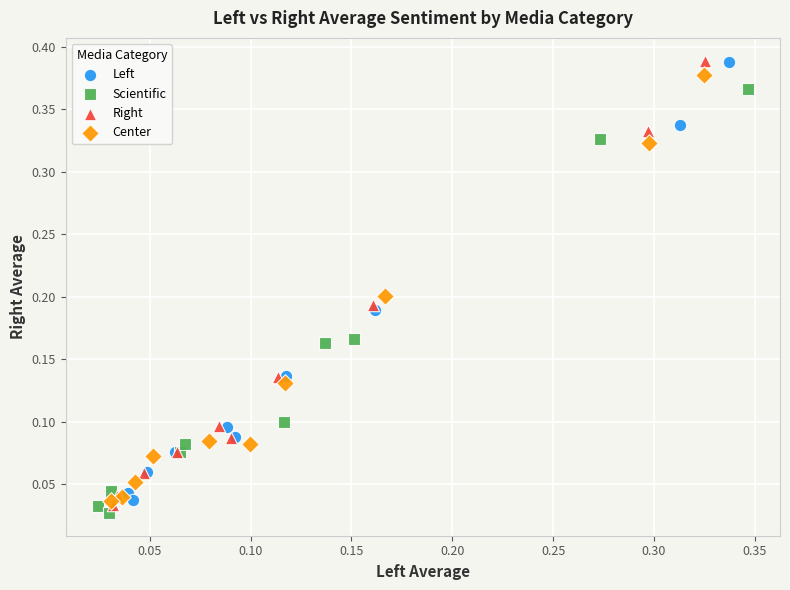

Which series has the largest Y range (max minus min)?

Right